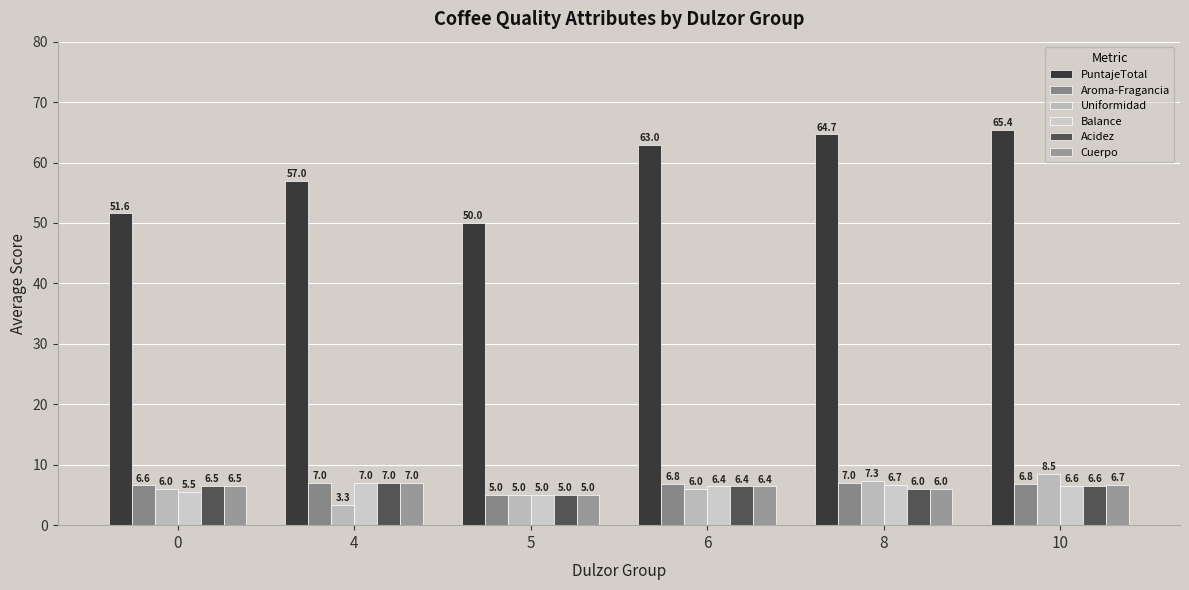

Is it true that Aroma-Fragancia equals 4.0 at 10?

False